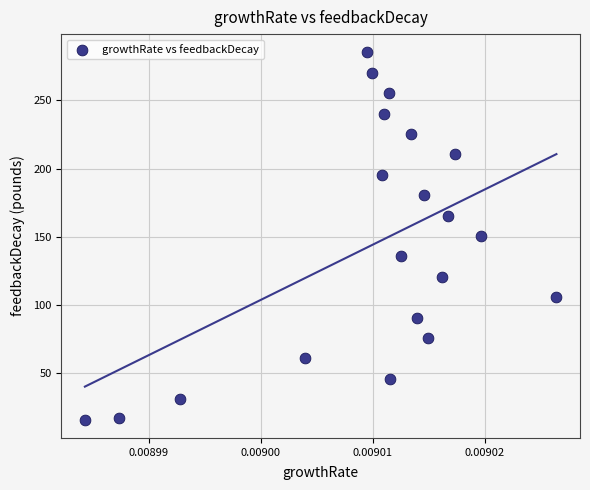

How many points are shown in the scatter plot?

20